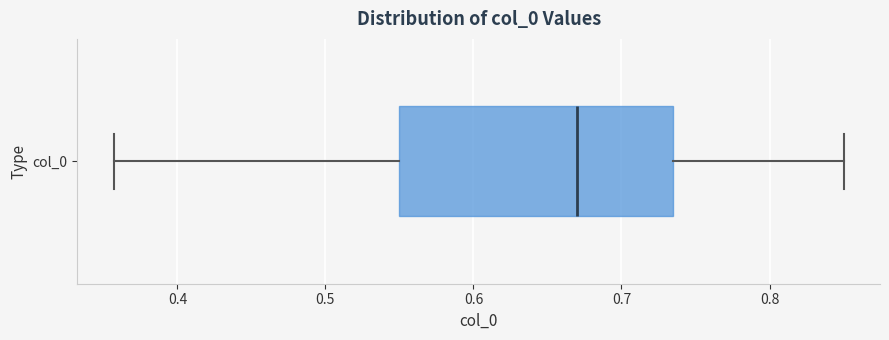

Read this box plot against the x-axis: the position of the median line, the range covered by the box, and the ends of both whiskers. The values are not printed on the chart, so give them approximately, as read against the axis.

median 0.67, box 0.55 to 0.73, whiskers 0.36 to 0.85